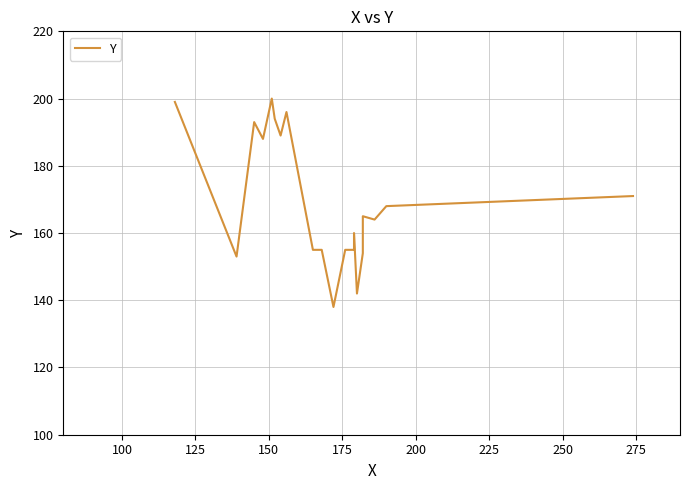

What is the change in value from 100 to 175?

+47